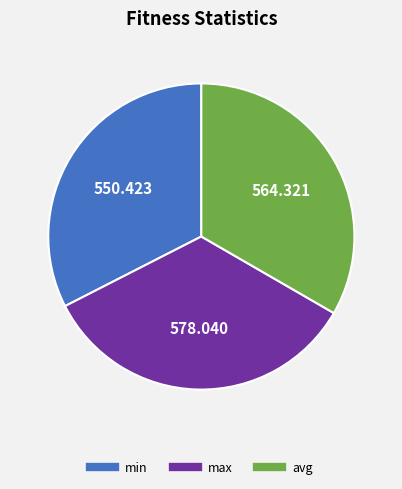

True or false: max accounts for 34% of the total.

True